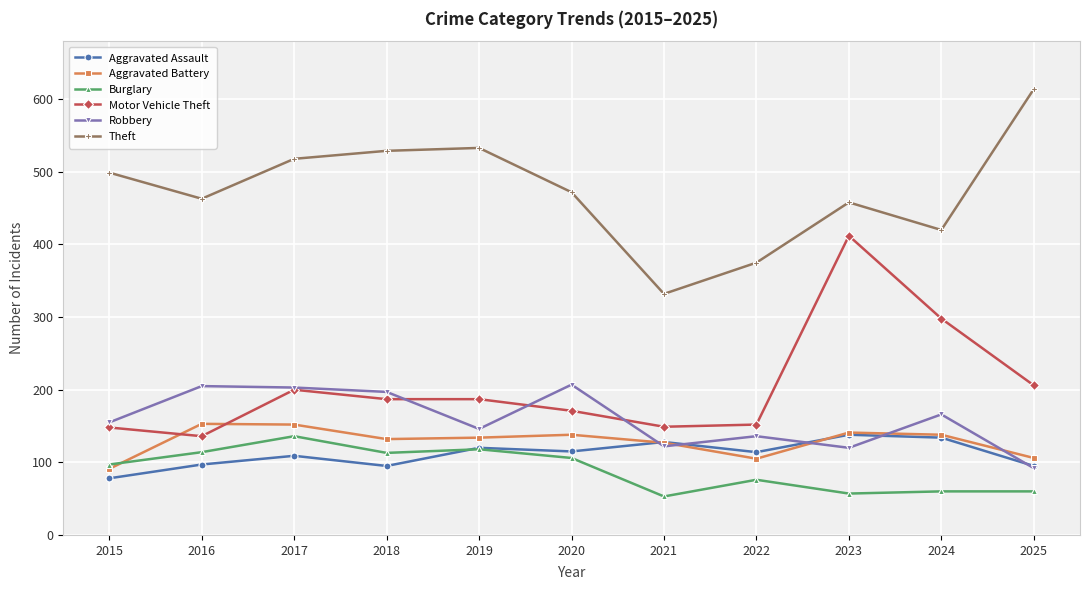

True or false: Burglary and Robbery cross at least once.

False